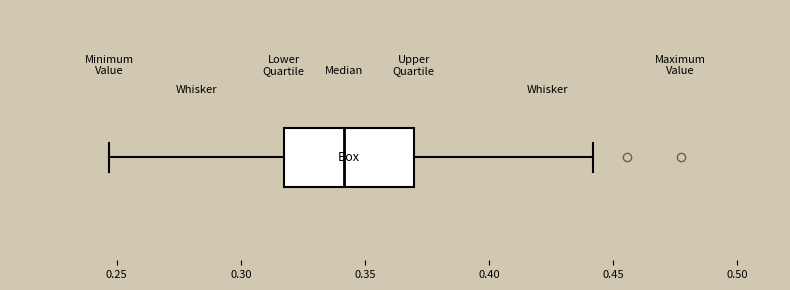

Transcribe this box plot: give where the median line is, the range the box spans, and where the two whiskers end, as read against the x-axis. The values are not printed on the chart, so give them approximately, as read against the axis.

median 0.340, box 0.315 to 0.370, whiskers 0.245 to 0.440